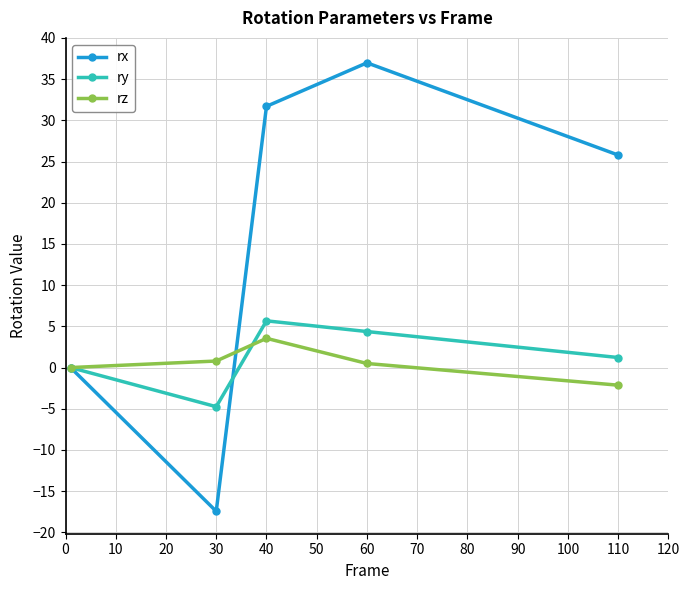

How many values in the rx series are below 25?

2